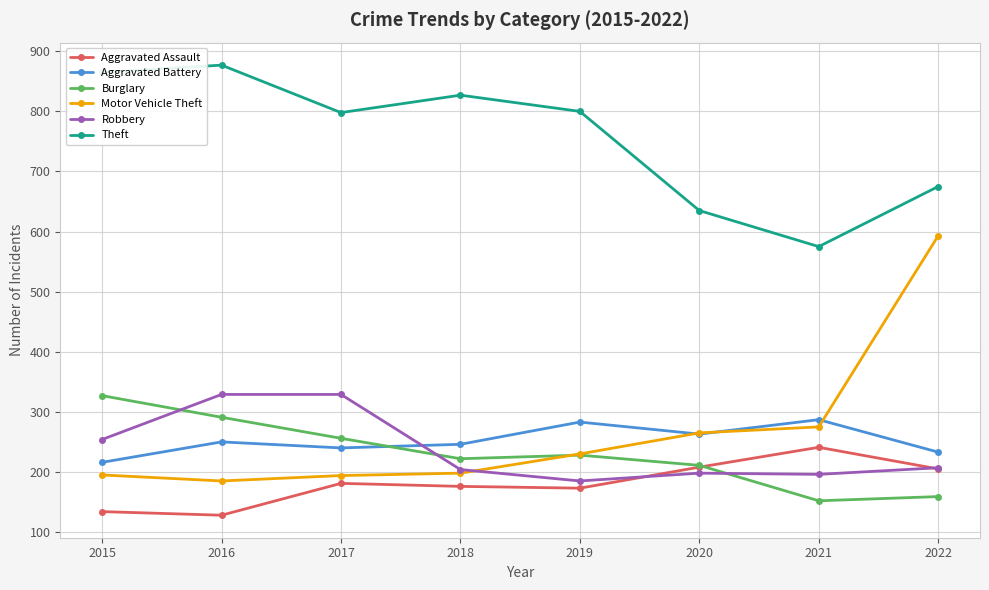

The Robbery series shows 51 at 2019. True or false?

False